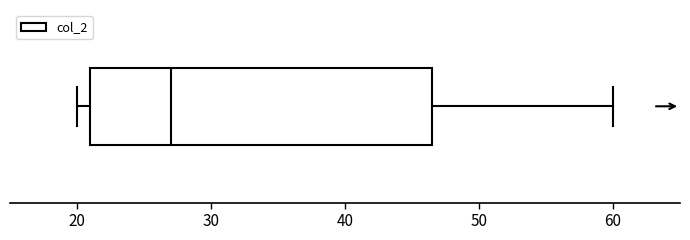

Read this box plot against the x-axis: the position of the median line, the range covered by the box, and the ends of both whiskers. The values are not printed on the chart, so give them approximately, as read against the axis.

median 27, box 21 to 47, whiskers 20 to 60